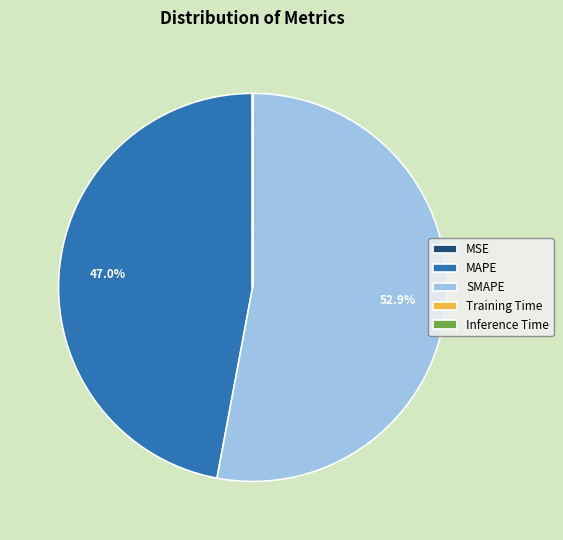

Is there any slice that represents more than half of the pie?

Yes